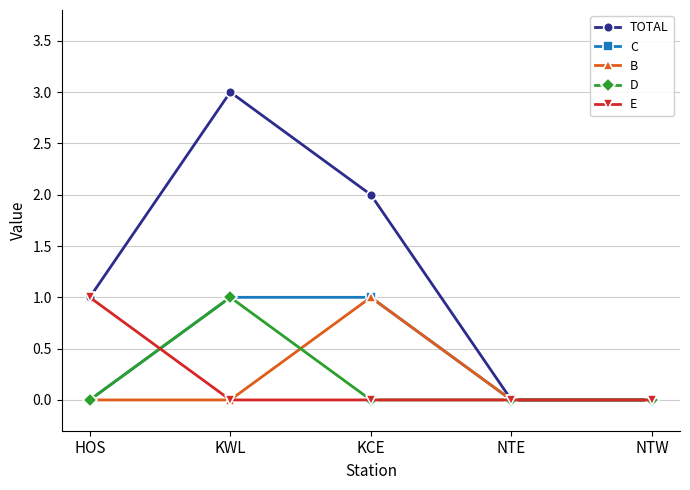

Which series changed the most between KWL and NTW?

TOTAL